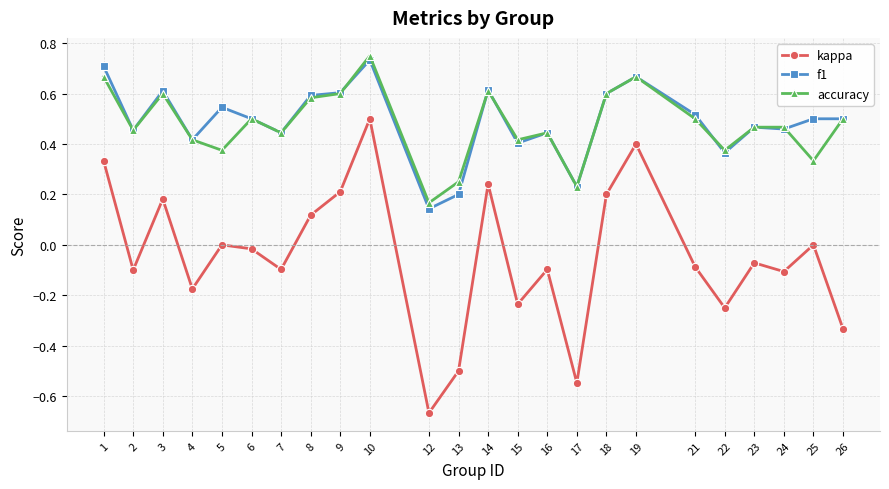

True or false: accuracy and kappa intersect in this chart.

False